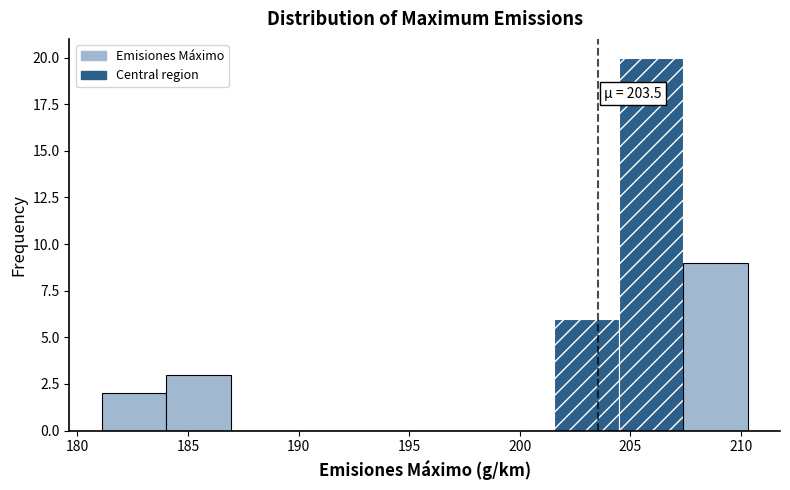

Over which range of the x-axis is the bar tallest?

204.5 to 207.5